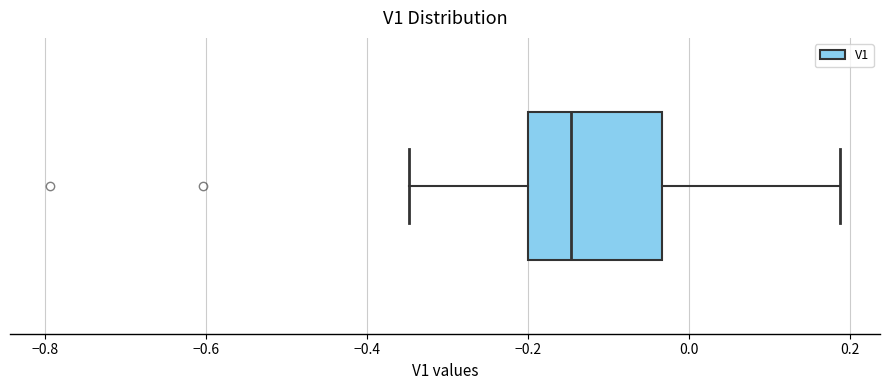

Where does the right whisker of the box end on the x-axis? The values are not printed on the chart, so give them approximately, as read against the axis.

0.18